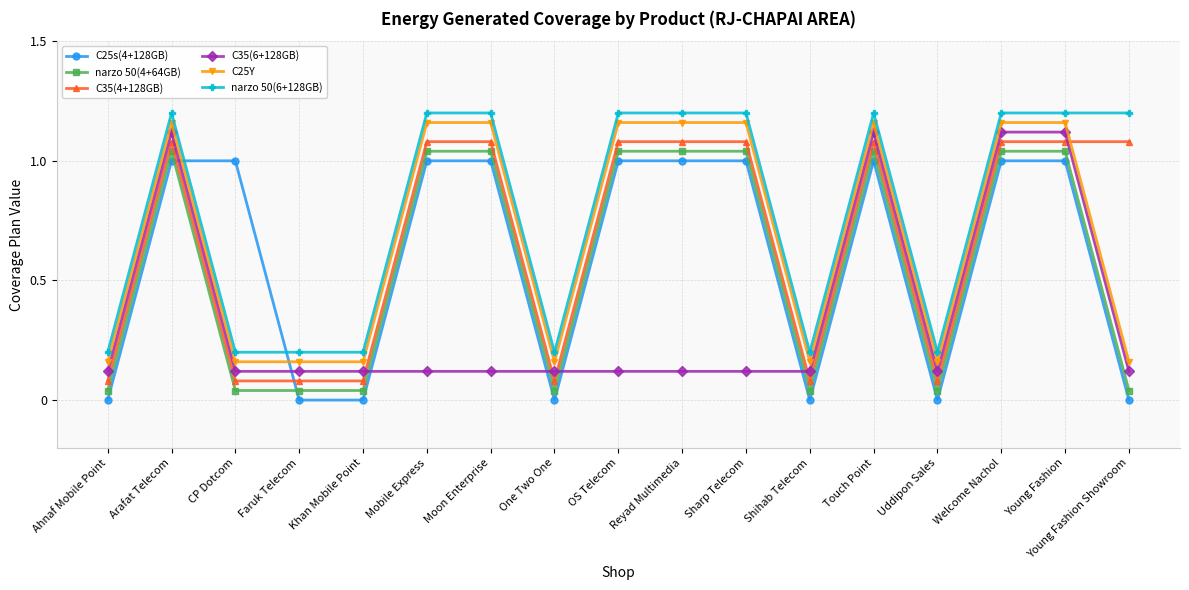

What is the difference between the highest and lowest values at Welcome Nachol?

0.2